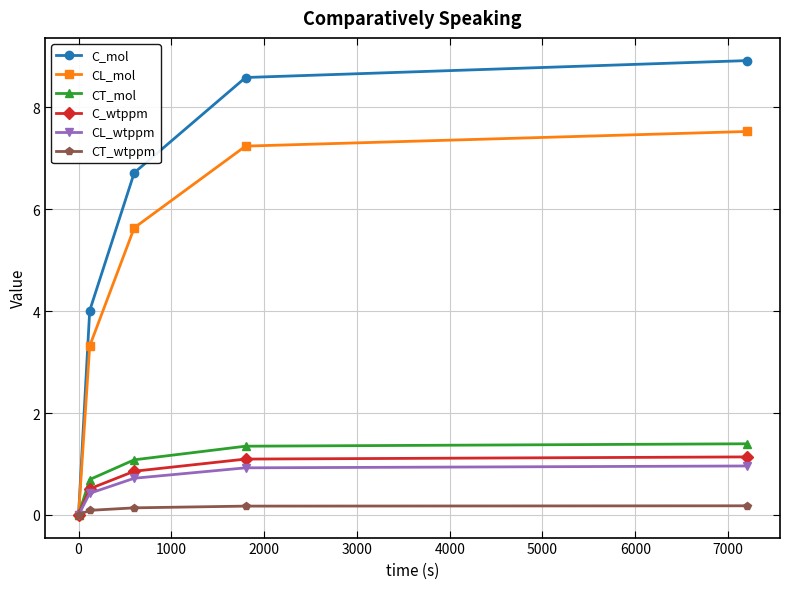

What is the greatest value displayed?

8.9